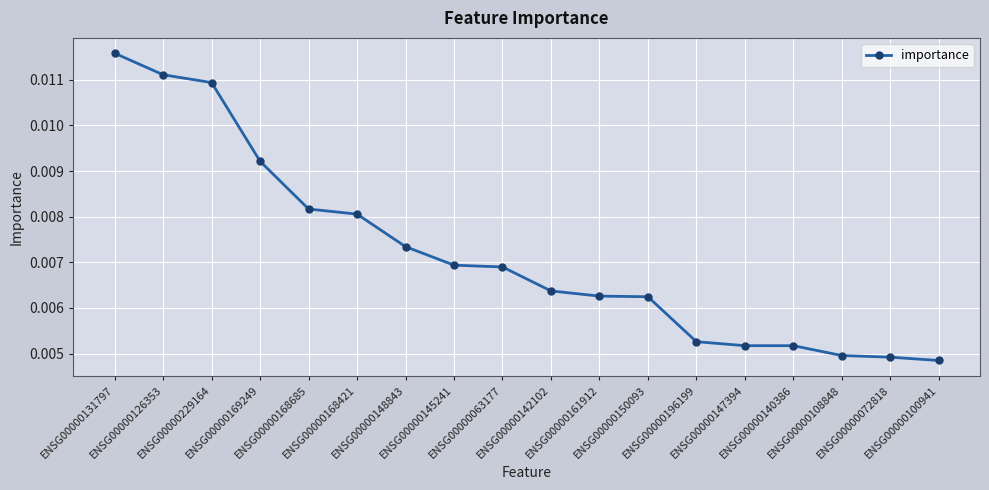

How many values are between 0 and 1?

18